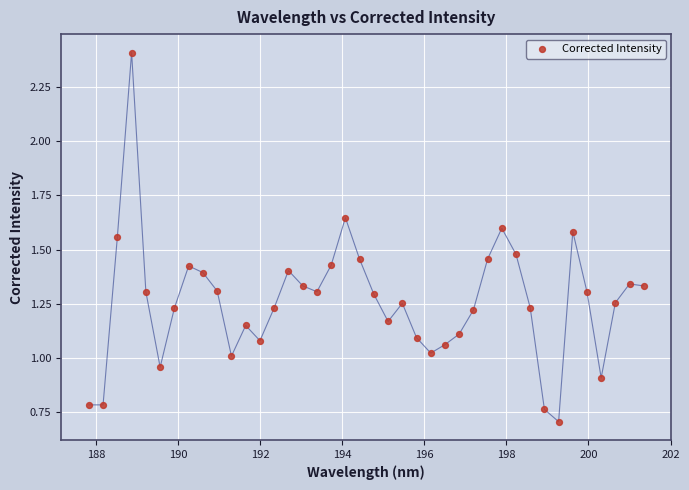

What is the range of X values (max minus min)?

13.5